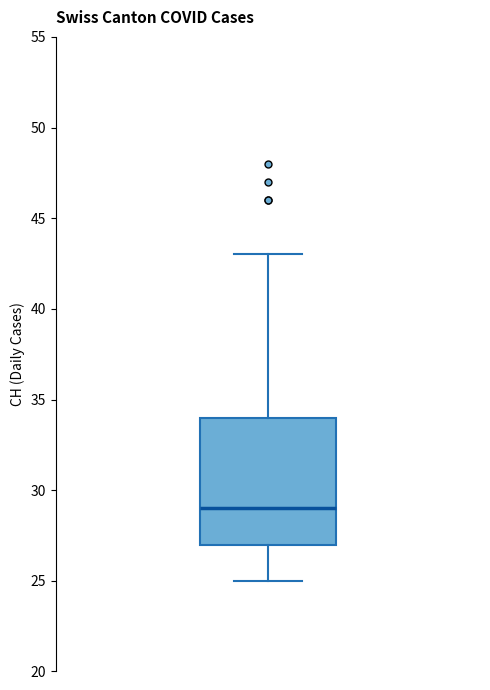

Read this box plot against the y-axis: the position of the median line, the range covered by the box, and the ends of both whiskers. The values are not printed on the chart, so give them approximately, as read against the axis.

median 29, box 27 to 34, whiskers 25 to 43